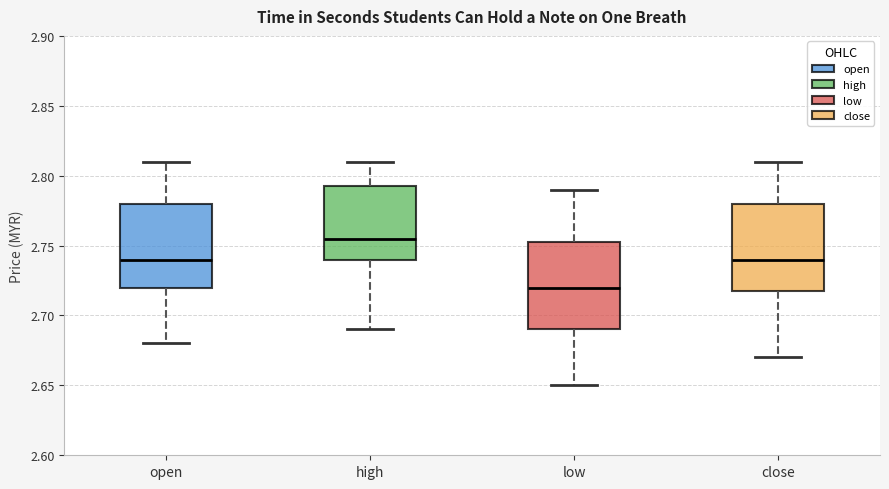

Where does the upper whisker of the box for close end on the y-axis? The values are not printed on the chart, so give them approximately, as read against the axis.

2.810